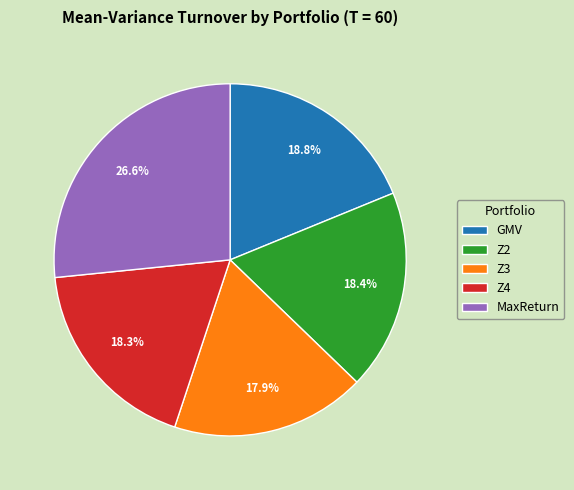

What is the total percentage of Z3 and GMV?

36.7%